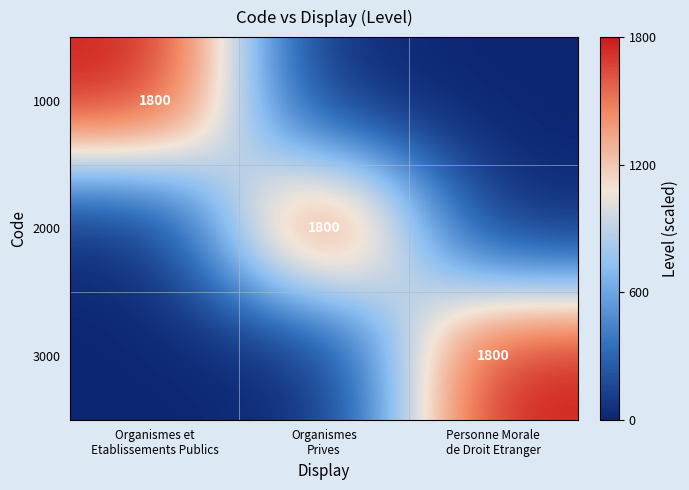

Which series has the largest total across all categories?

1000